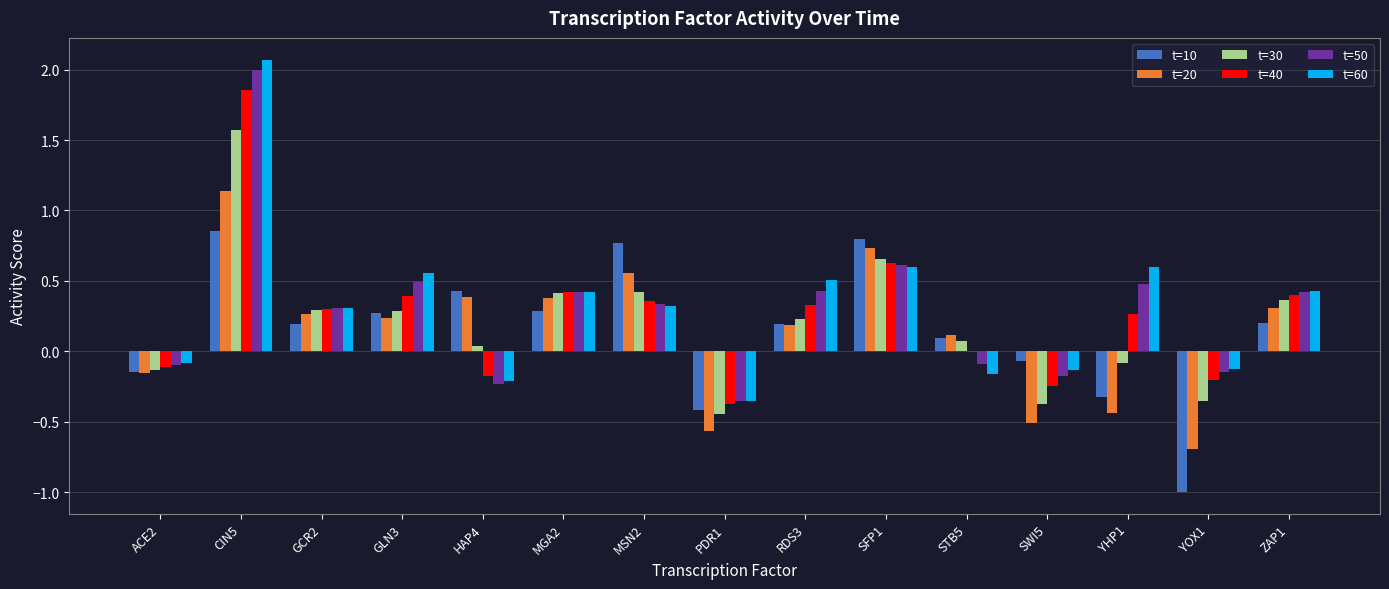

Which series changed the most between CIN5 and MSN2?

t=60